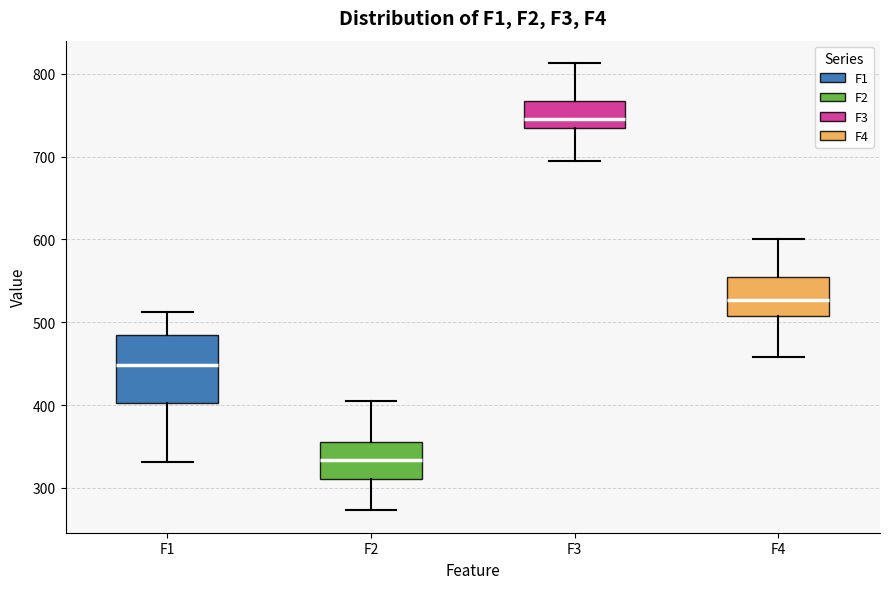

Reading left to right, transcribe this box plot: for each box, give where its median line is, the range the box spans, and where its two whiskers end, as read against the y-axis. The values are not printed on the chart, so give them approximately, as read against the axis.

F1: median 450, box 400 to 480, whiskers 330 to 510
F2: median 330, box 310 to 360, whiskers 270 to 410
F3: median 750, box 740 to 770, whiskers 700 to 810
F4: median 530, box 510 to 550, whiskers 460 to 600